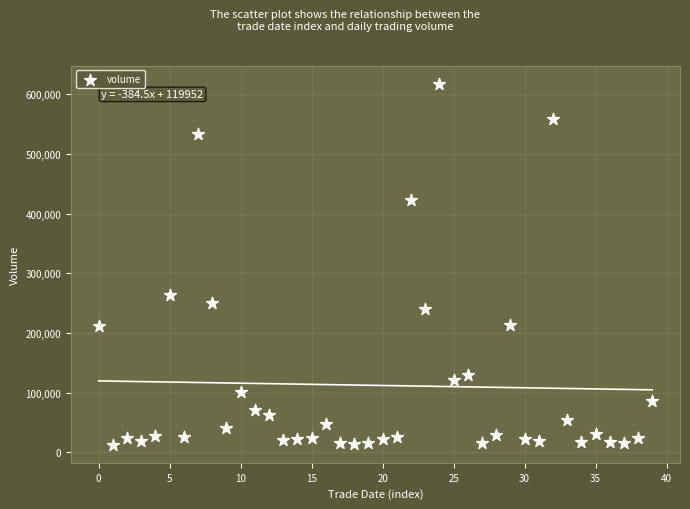

What Y value in the scatter plot is closest to 315490?

264595